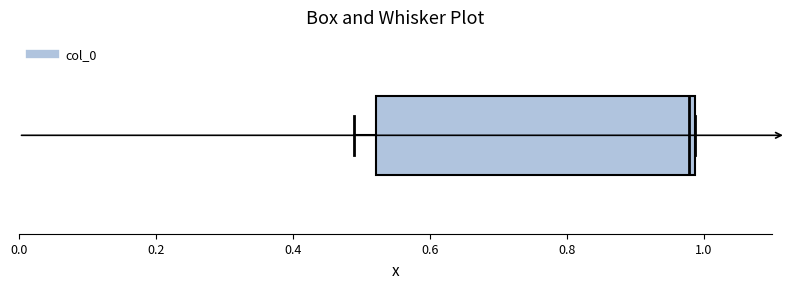

Read this box plot against the x-axis: the position of the median line, the range covered by the box, and the ends of both whiskers. The values are not printed on the chart, so give them approximately, as read against the axis.

median 0.98 (just left of the box's right edge), box 0.52 to 0.98, whiskers 0.48 to 0.98